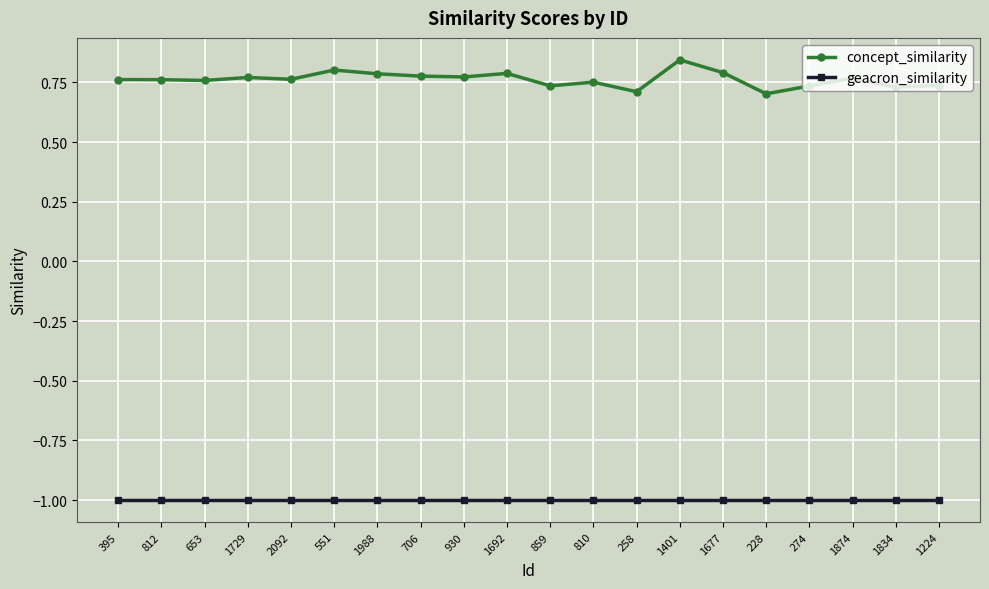

Is it true that geacron_similarity equals -1.0 at 1224?

True